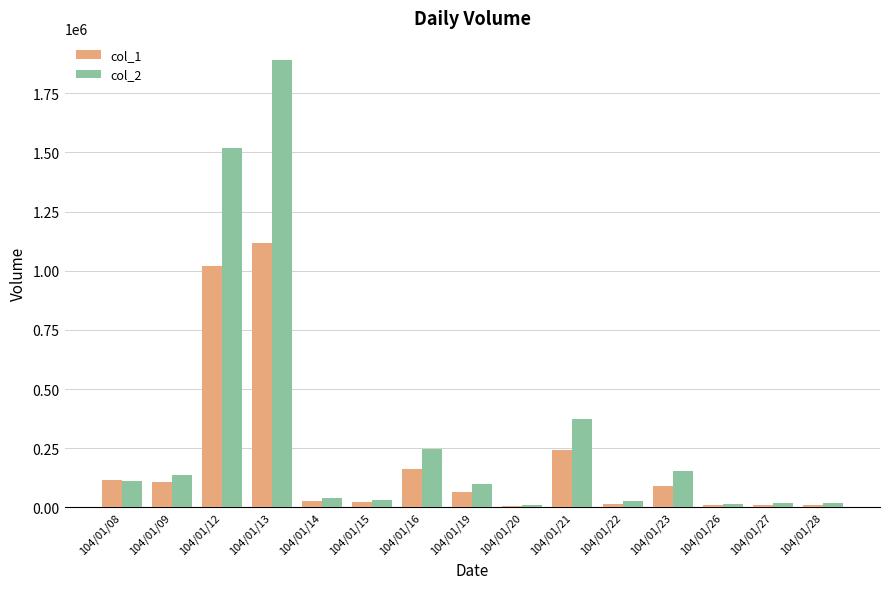

Which series has the largest total across all categories?

col_2